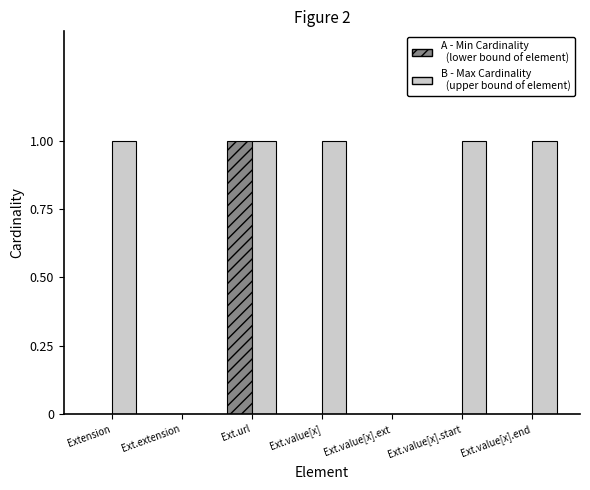

At which category is the sum across all series the highest?

Ext.url